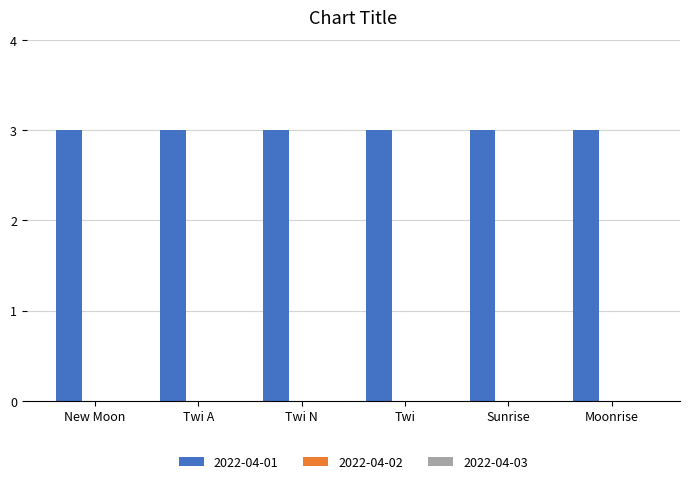

What is the greatest value displayed?

3